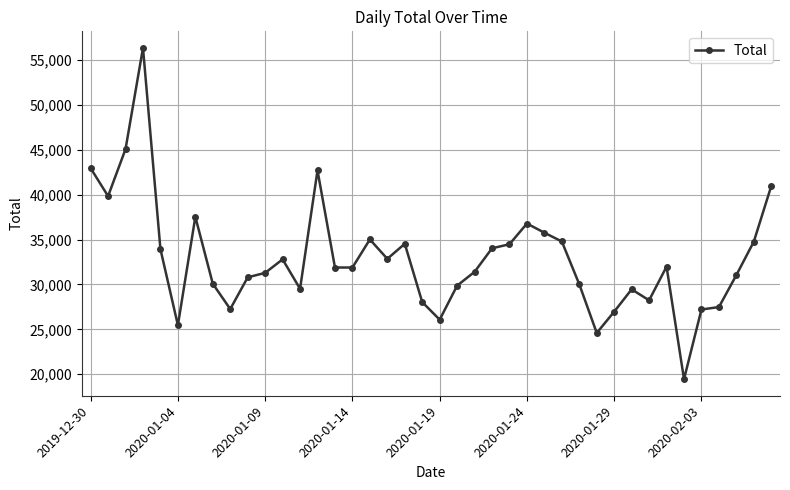

What is the value of the 22nd point from the left?

29867